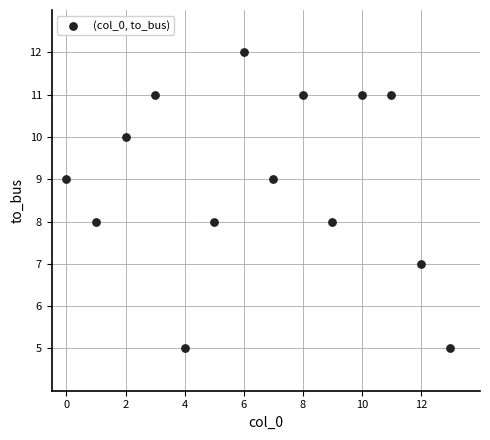

What is the range of Y values (max minus min)?

7